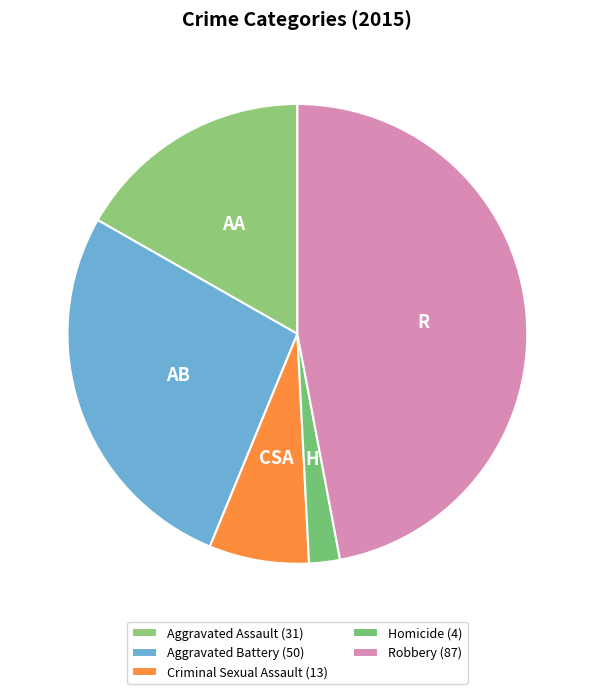

Is there a majority slice in this chart?

No